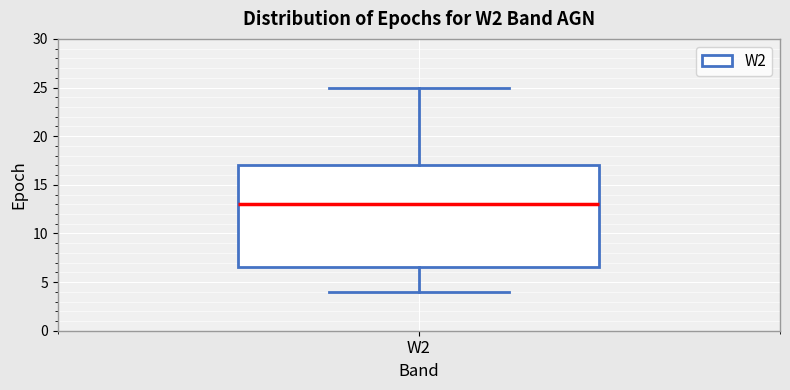

Where is the lower edge of the box for W2 on the y-axis? The values are not printed on the chart, so give them approximately, as read against the axis.

6.5